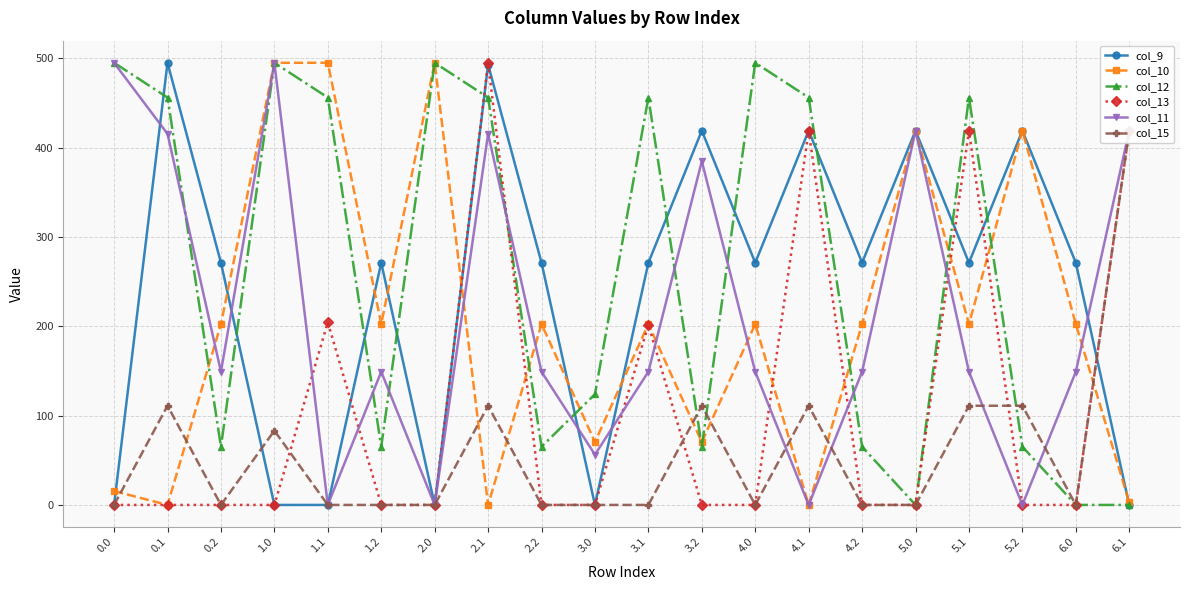

How many times do col_12 and col_9 cross each other?

11